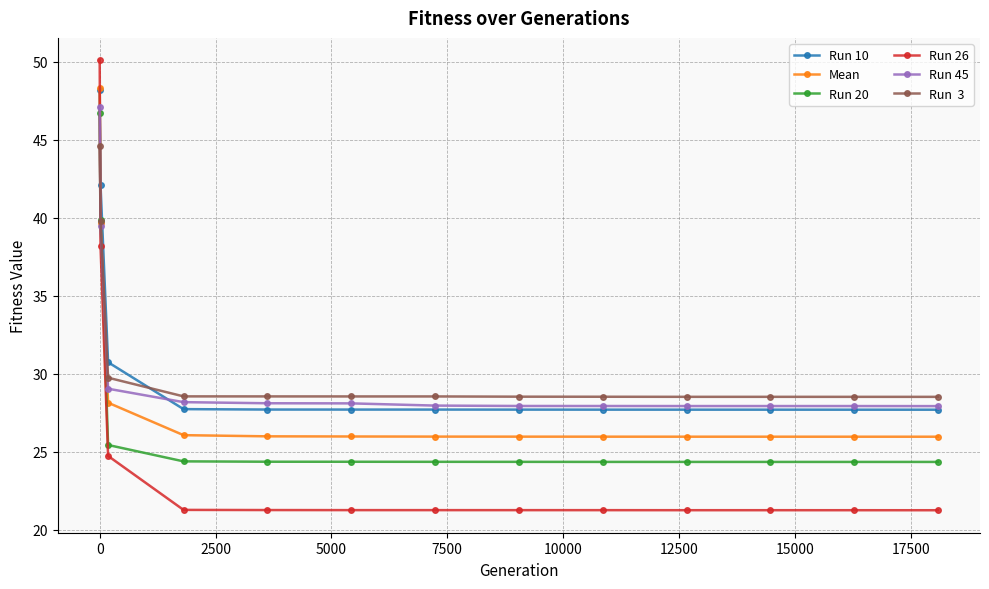

What is the minimum value shown in the chart?

21.3